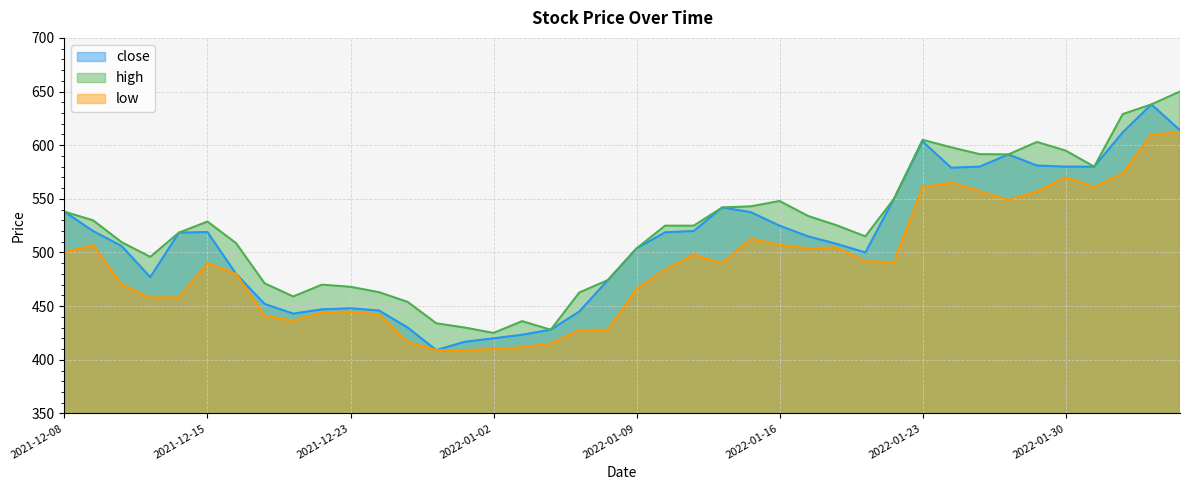

What is the spread (max minus min) of values at 2022-01-03?

24.4